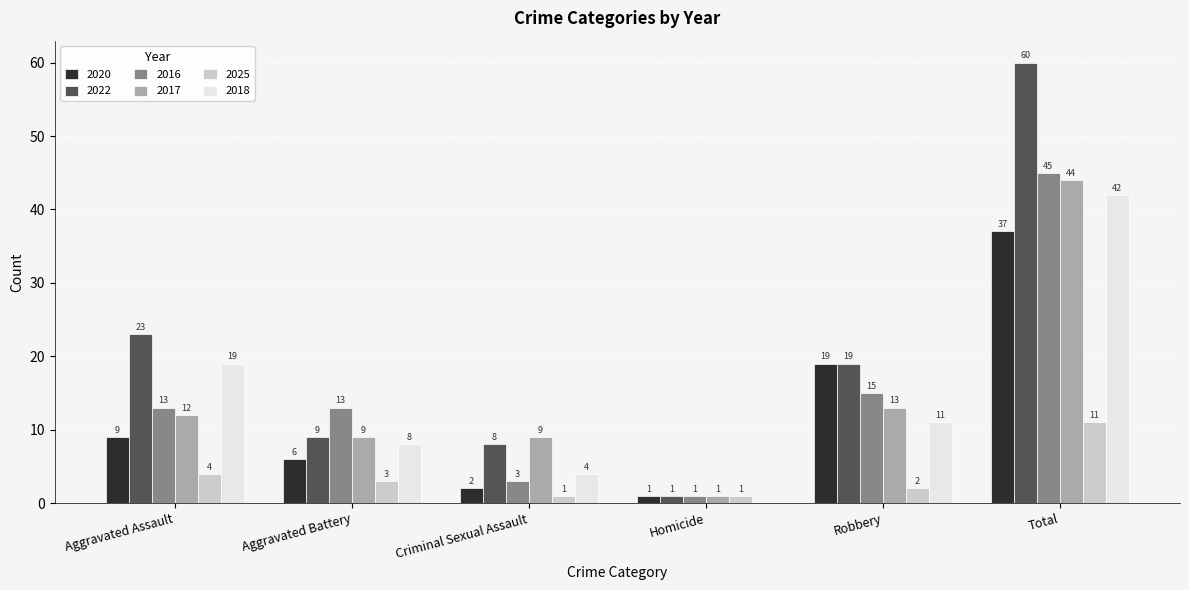

Which category has the highest value in the 2025 series?

Total